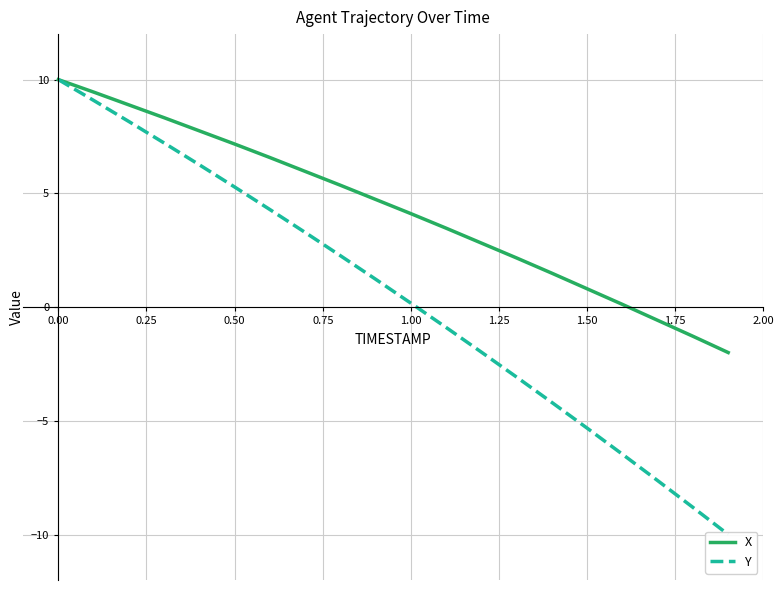

How many values in the Y series are below 1?

10